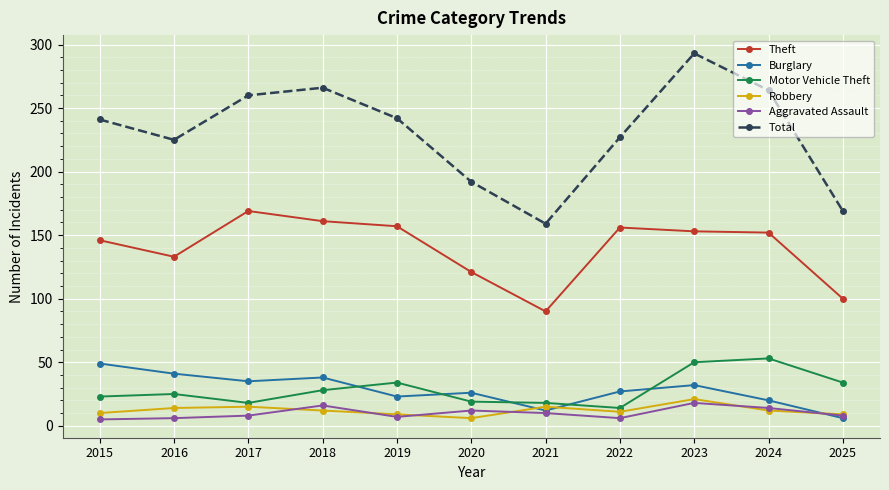

The Burglary series shows 35 at 2017. True or false?

True